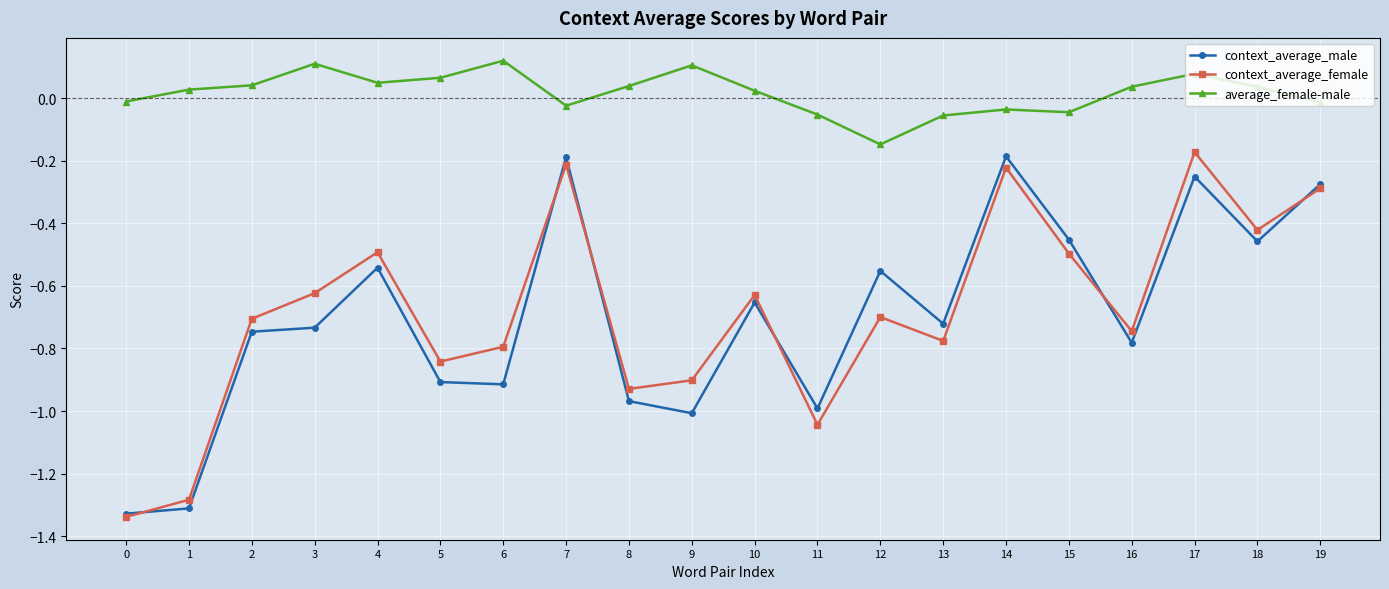

How many data points in average_female-male are less than 0?

8